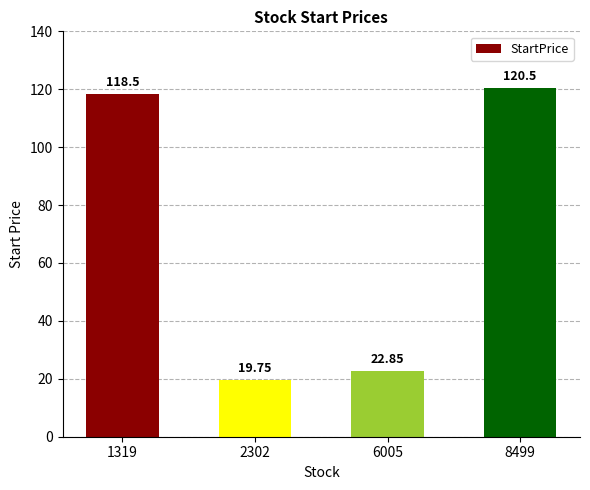

How many values exceed 118?

2